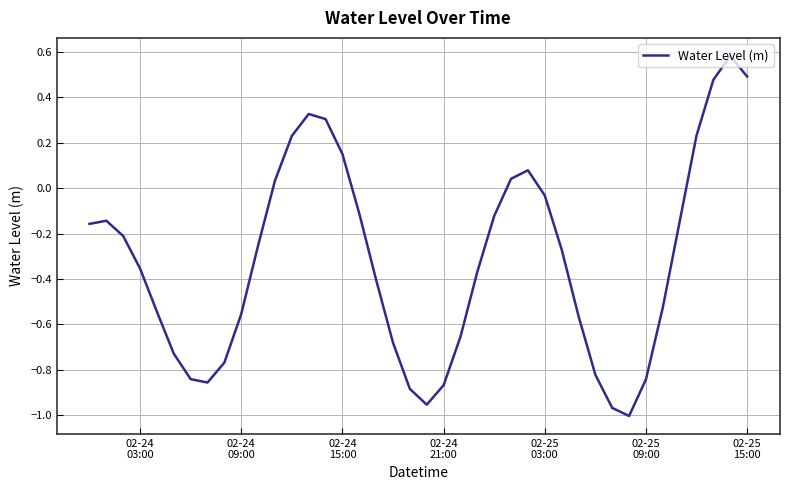

How many interior local valleys (lower than both neighbors) does the data have?

3